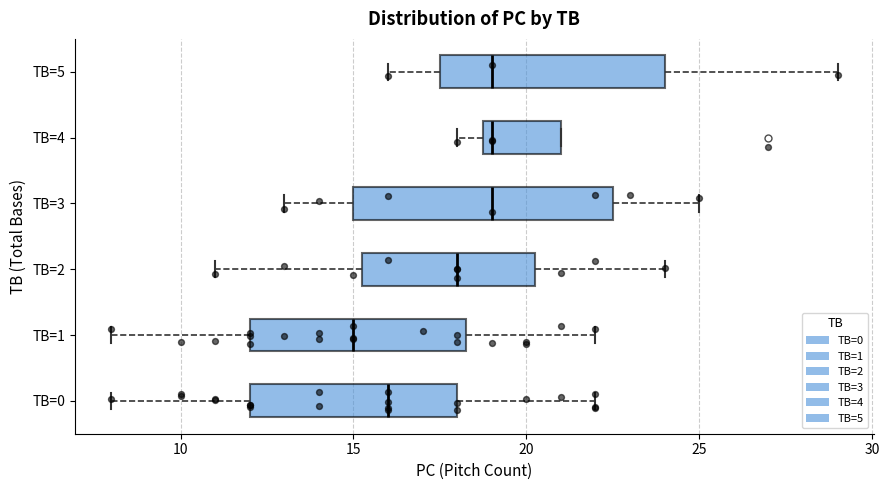

Reading bottom to top, read every box against the x-axis: the position of its median line, the range the box covers, and the ends of its whiskers. The values are not printed on the chart, so give them approximately, as read against the axis.

TB=0: median 16.0, box 12.0 to 18.0, whiskers 8.0 to 22.0
TB=1: median 15.0, box 12.0 to 18.5, whiskers 8.0 to 22.0
TB=2: median 18.0, box 15.5 to 20.5, whiskers 11.0 to 24.0
TB=3: median 19.0, box 15.0 to 22.5, whiskers 13.0 to 25.0
TB=4: median 19.0 (just right of the box's left edge), box 19.0 to 21.0, whiskers 18.0 to 21.0
TB=5: median 19.0, box 17.5 to 24.0, whiskers 16.0 to 29.0